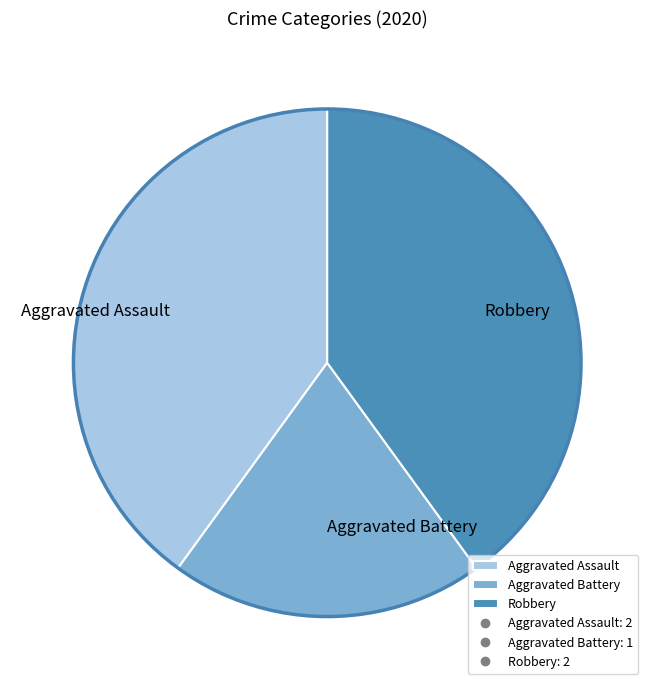

The Aggravated Assault slice represents 52% of the pie. True or false?

False